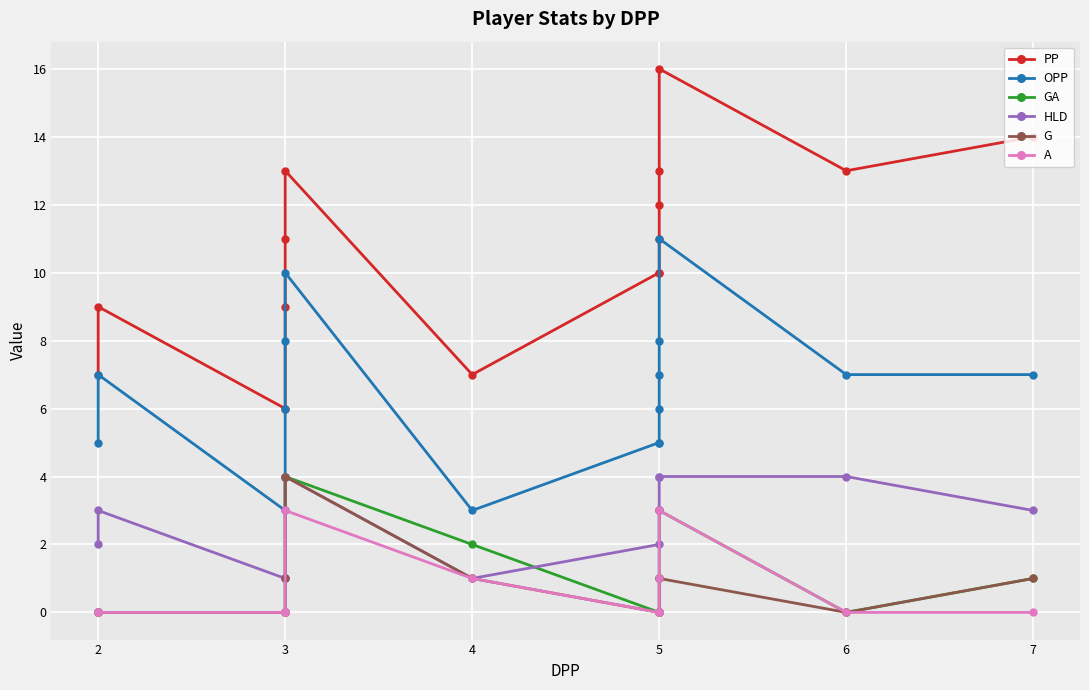

What is the maximum value for PP?

16